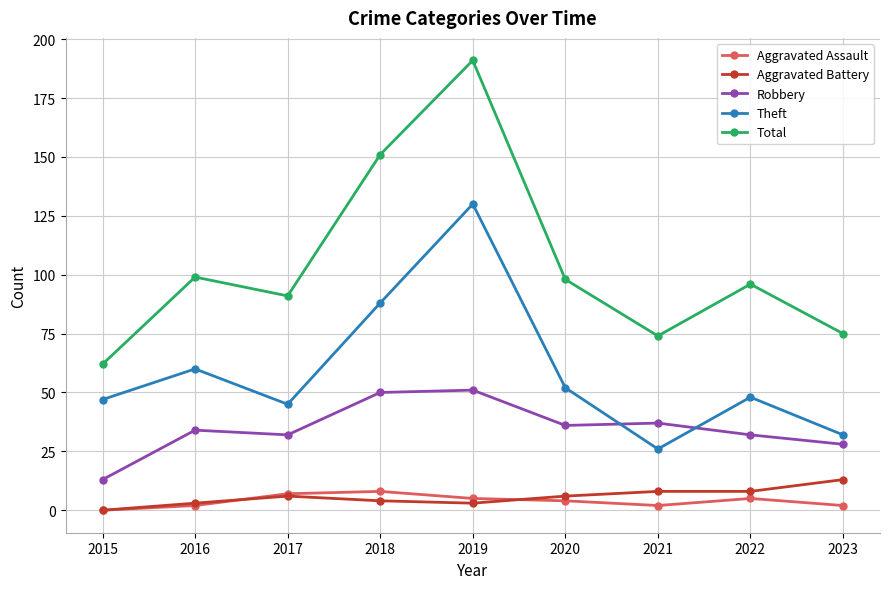

Where is the first local minimum for Total?

2017